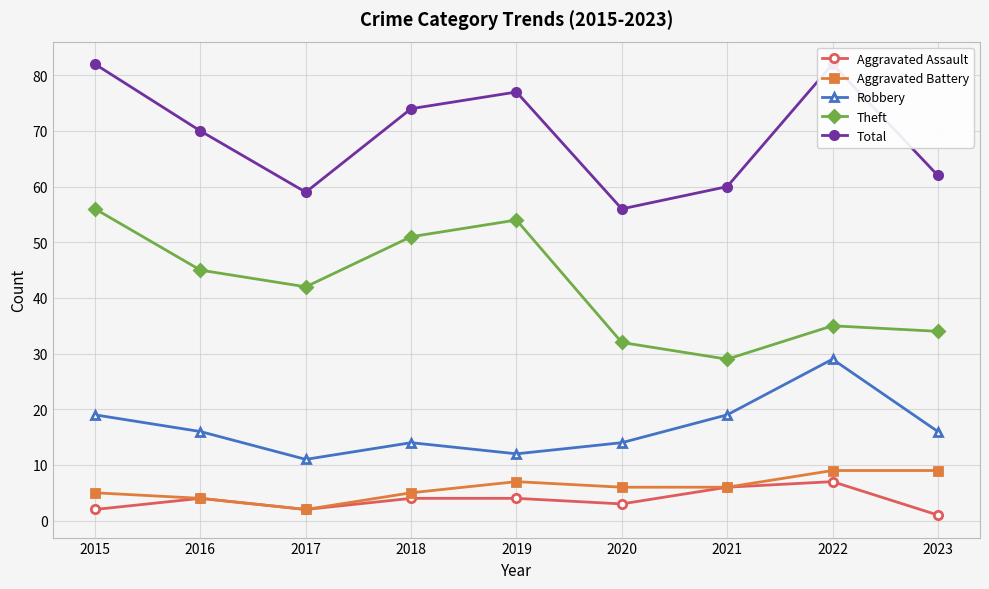

What is the difference between the Aggravated Battery values at 2022 and 2020?

3